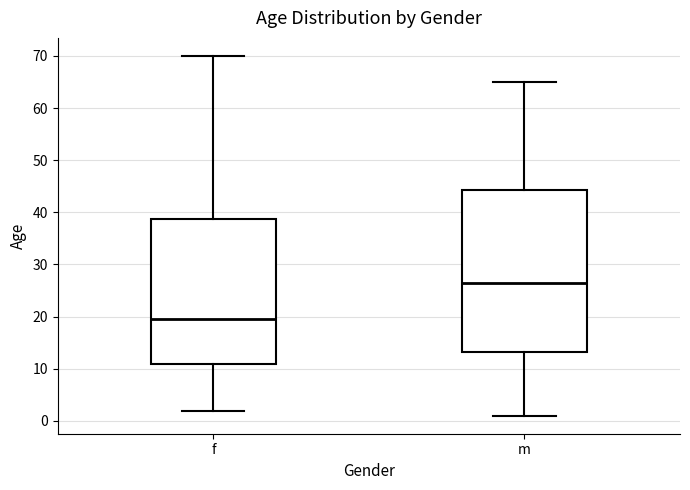

Which box has the highest median line?

m